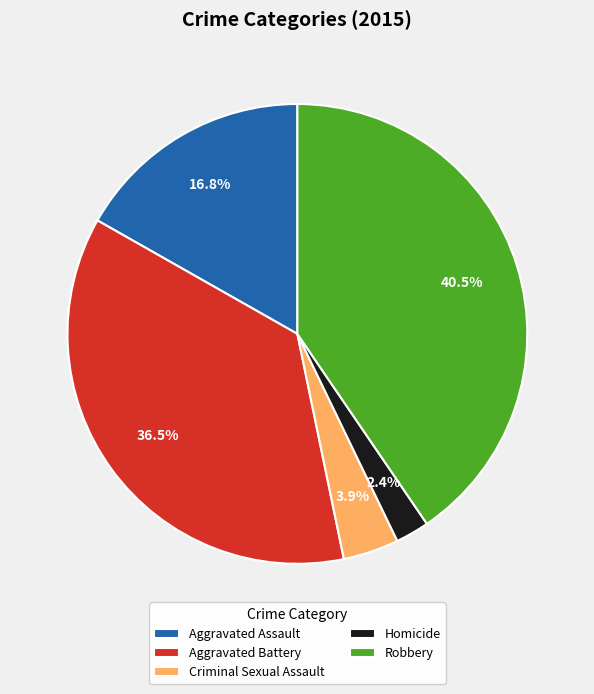

What is the largest slice in the pie chart?

Robbery